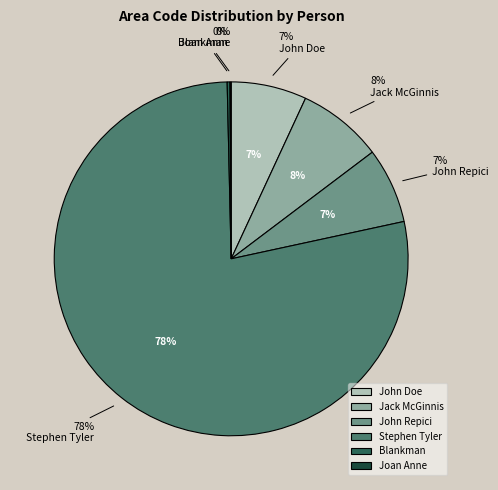

Rank the categories by value from highest to lowest.

Stephen Tyler, Jack McGinnis, John Repici, John Doe, Blankman, Joan Anne